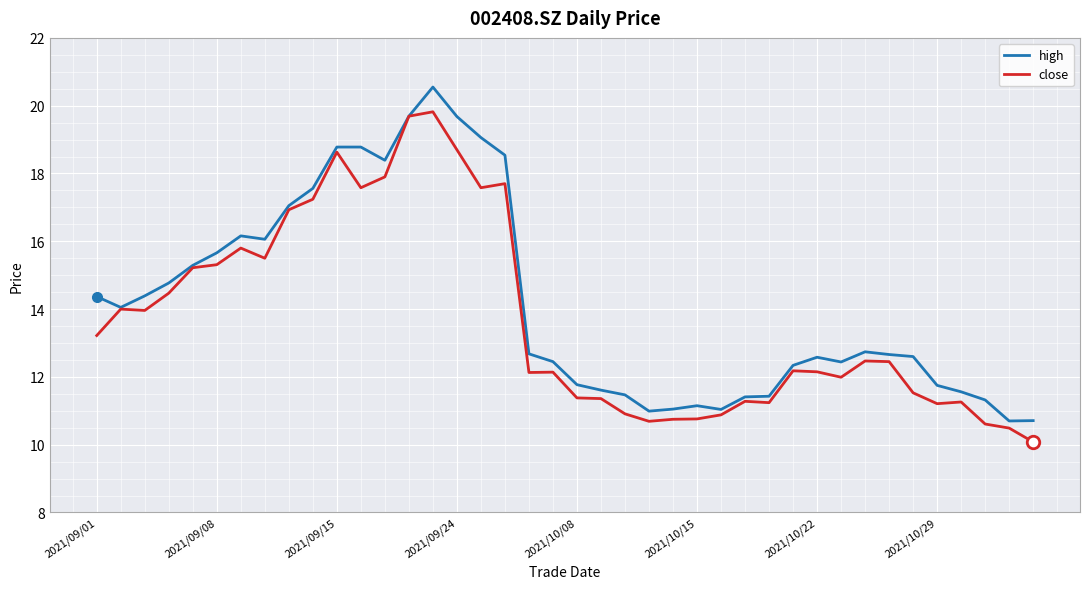

Rank the series by their average value, from lowest to highest.

close, high